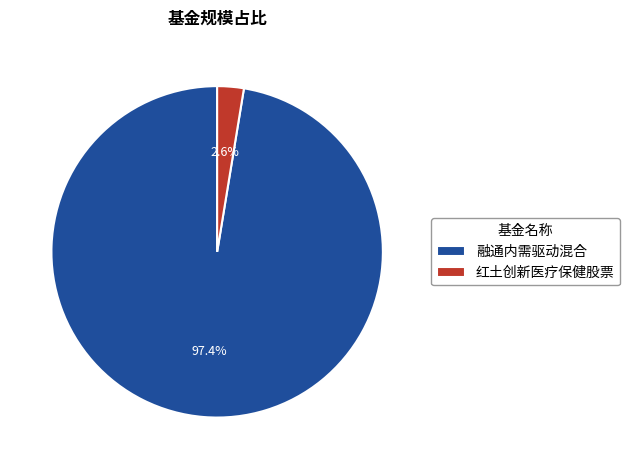

What percentage is the 融通内需驱动混合 slice, to the nearest percent?

97%